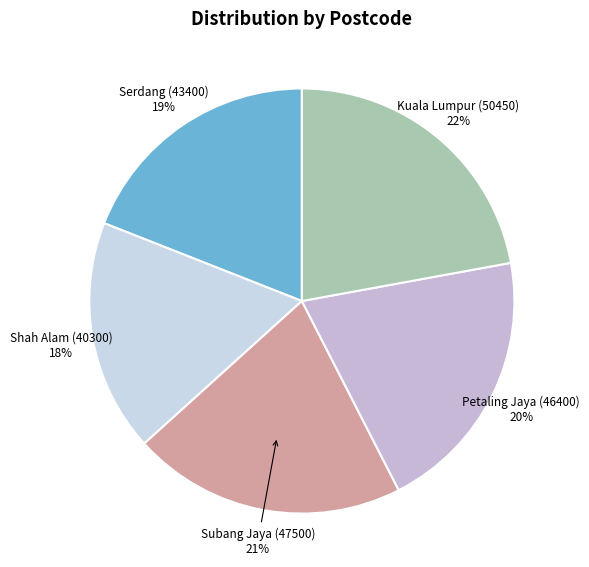

Count the number of slices in the pie.

5